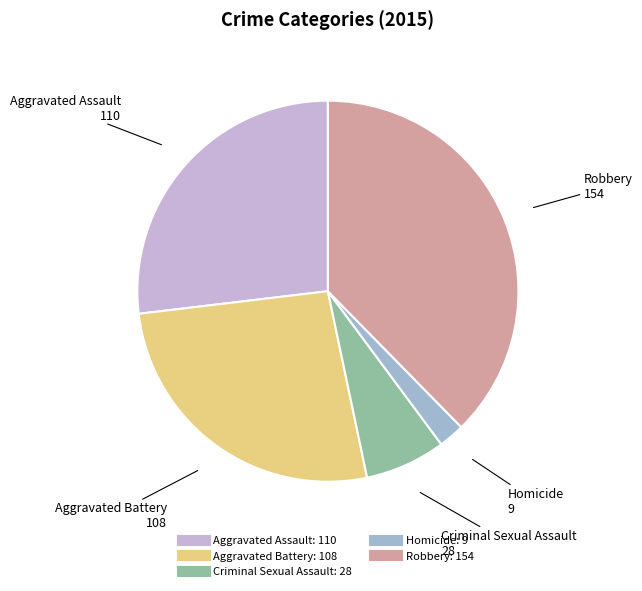

Is the sum of Homicide and Robbery greater than half?

No